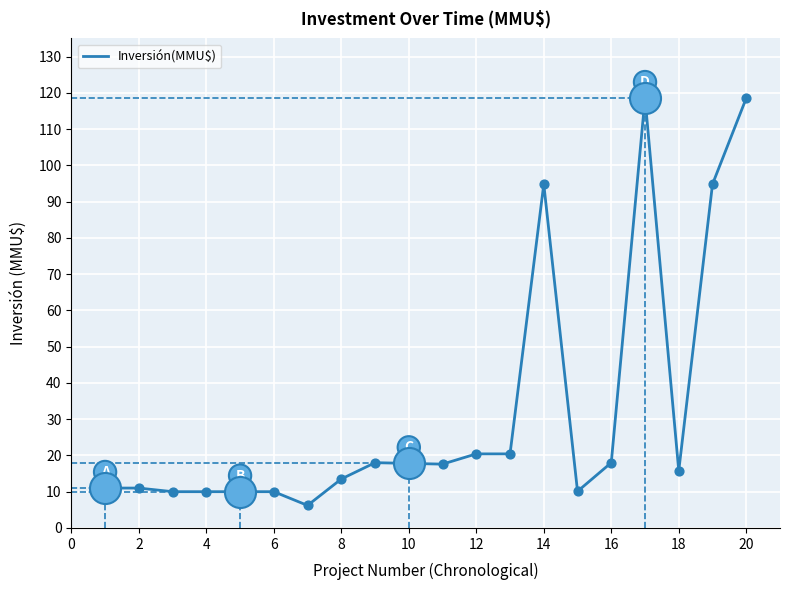

What is the difference between the maximum and minimum values?

112.3